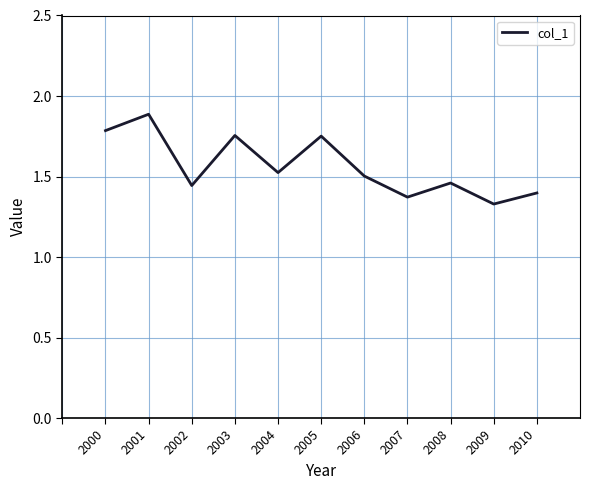

True or false: the data shows 0.7 at 2003.

False